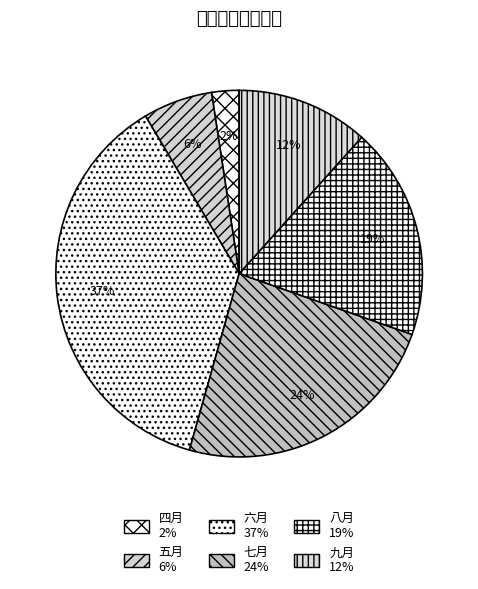

Is 四月 the majority of the pie?

No